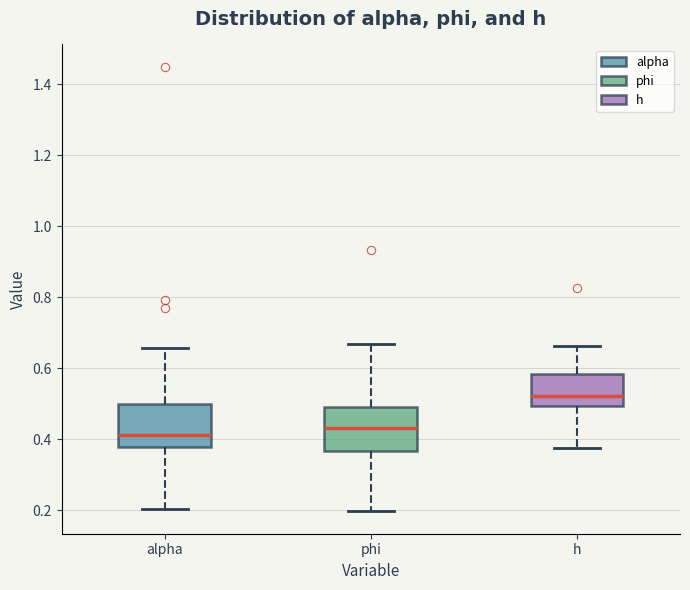

Where does the upper whisker of the box for alpha end on the y-axis? The values are not printed on the chart, so give them approximately, as read against the axis.

0.66